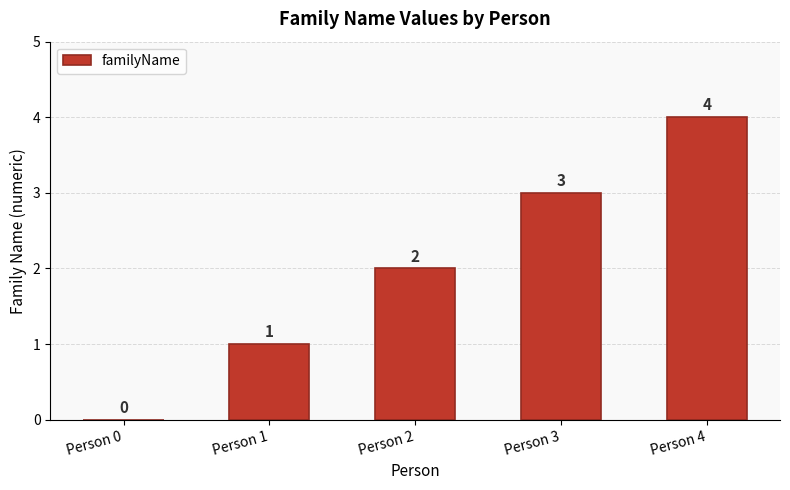

Reading left to right, what are all the values shown in this chart?

Person 0=0	Person 1=1	Person 2=2	Person 3=3	Person 4=4